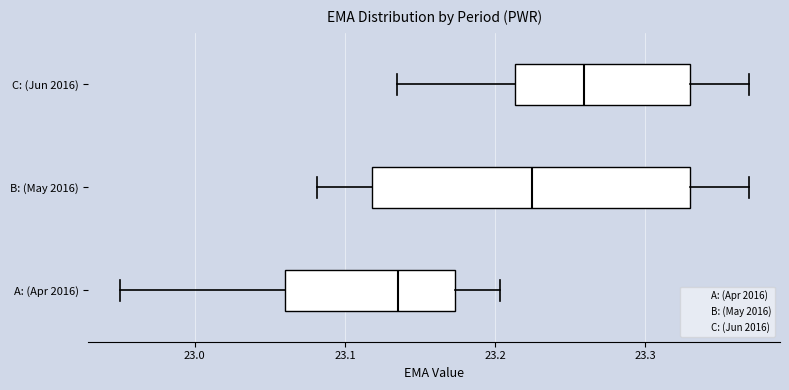

Reading bottom to top, read every box against the x-axis: the position of its median line, the range the box covers, and the ends of its whiskers. The values are not printed on the chart, so give them approximately, as read against the axis.

A: (Apr 2016): median 23.14, box 23.06 to 23.17, whiskers 22.95 to 23.20
B: (May 2016): median 23.22, box 23.12 to 23.33, whiskers 23.08 to 23.37
C: (Jun 2016): median 23.26, box 23.21 to 23.33, whiskers 23.13 to 23.37